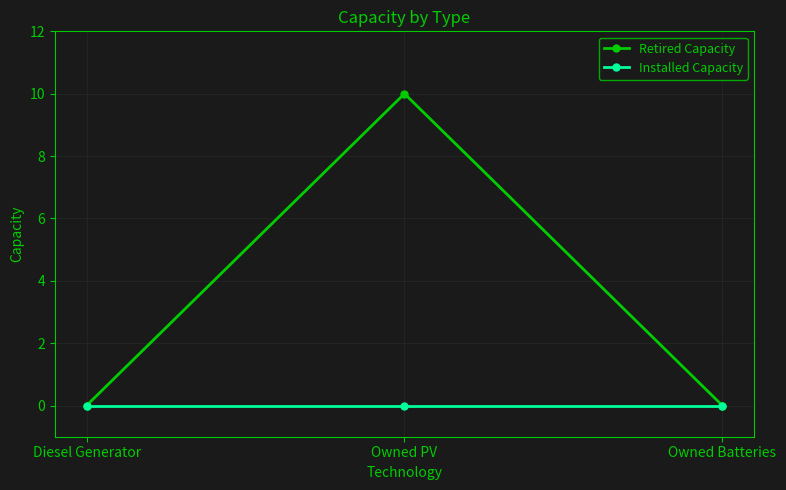

What are all the series names shown in the legend?

Retired Capacity, Installed Capacity